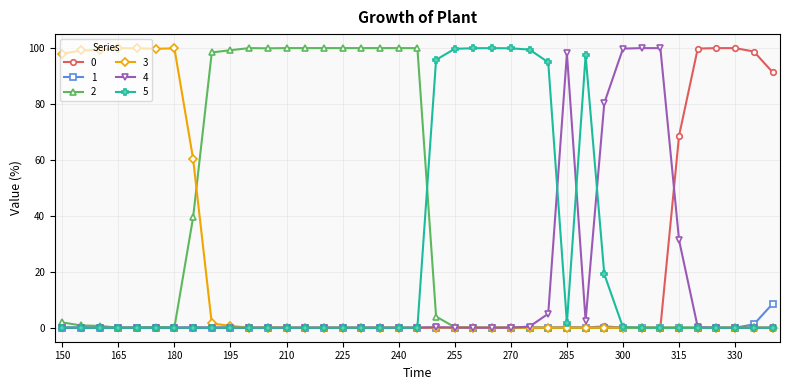

What is the maximum value for 0?

100.0